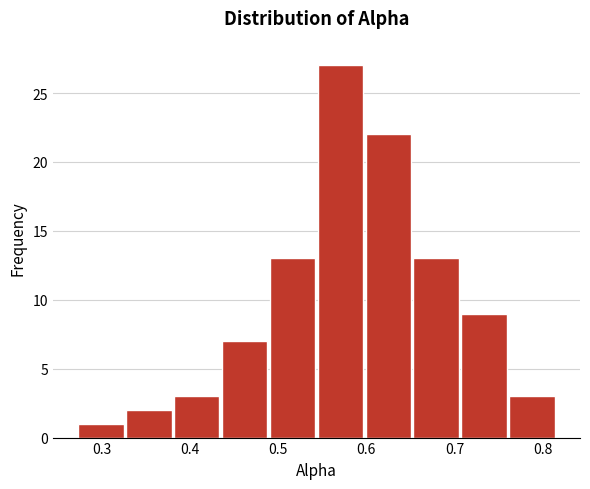

Which range on the x-axis has the tallest bar?

0.54 to 0.60